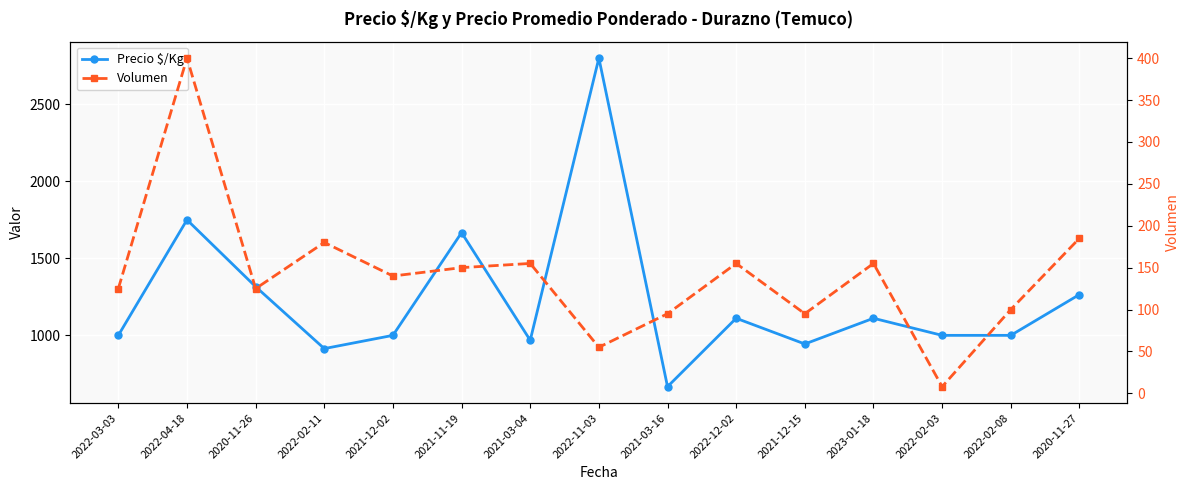

Is it true that Volumen equals 74 at 2020-11-26?

False